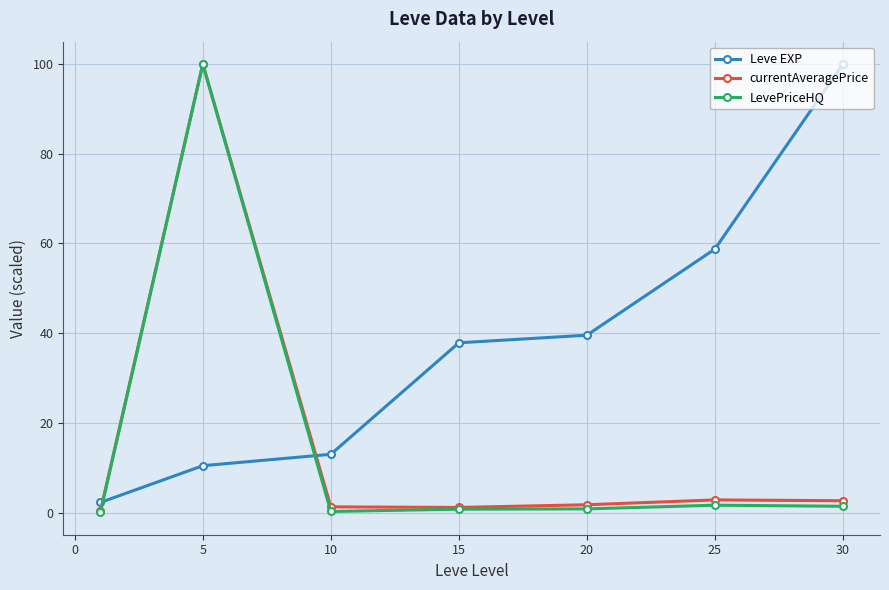

Which series has the largest total across all categories?

Leve EXP